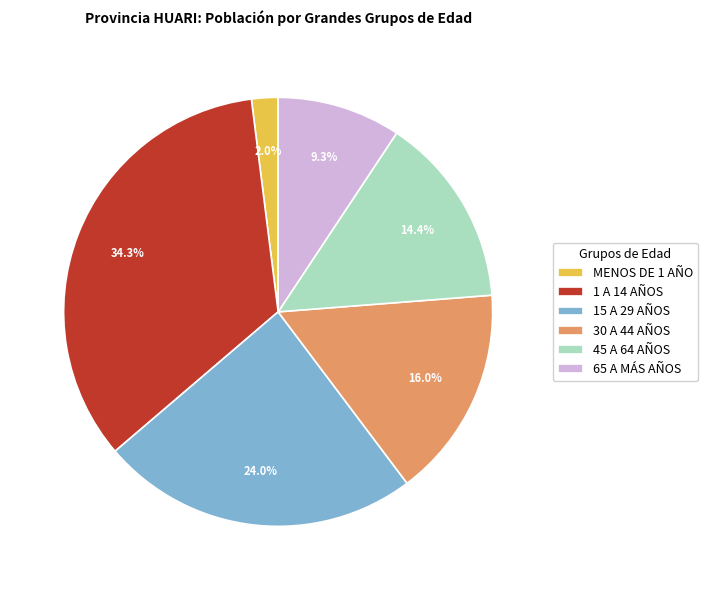

Does any single category account for the majority?

No